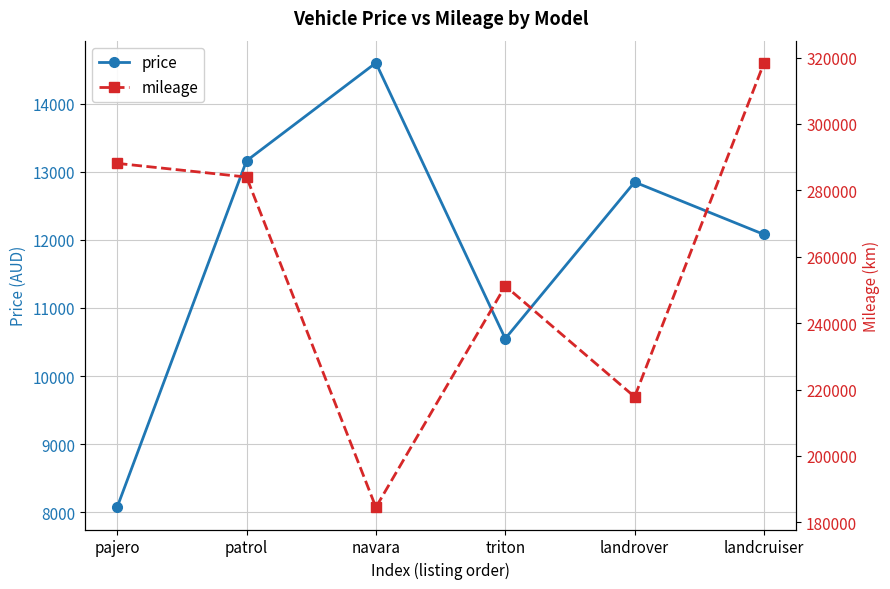

Is this an area chart (filled region under the line)?

No